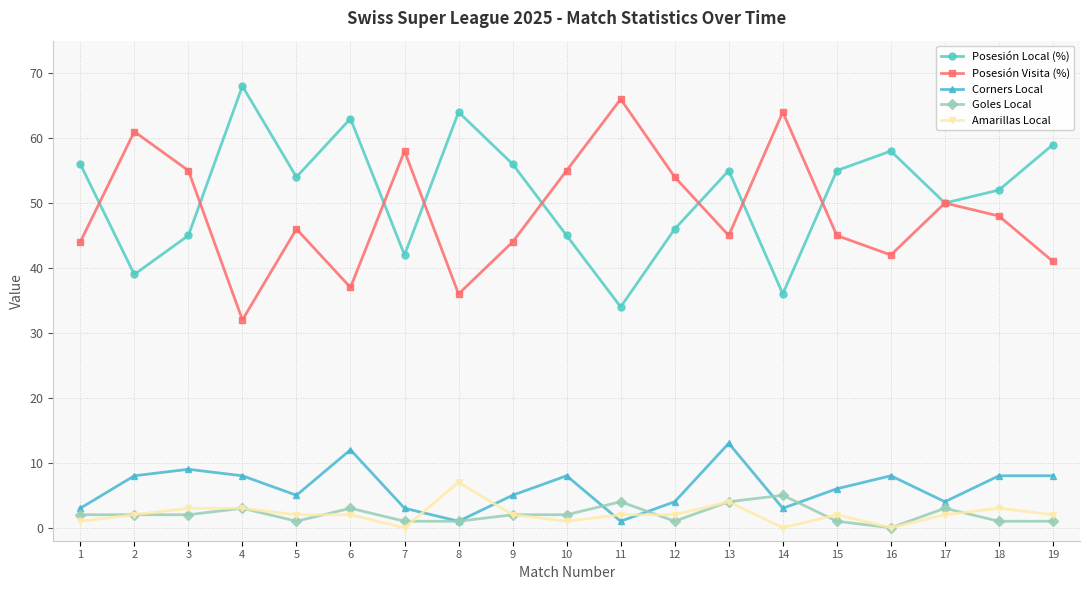

The value of Corners Local at 16 is 14. True or false?

False